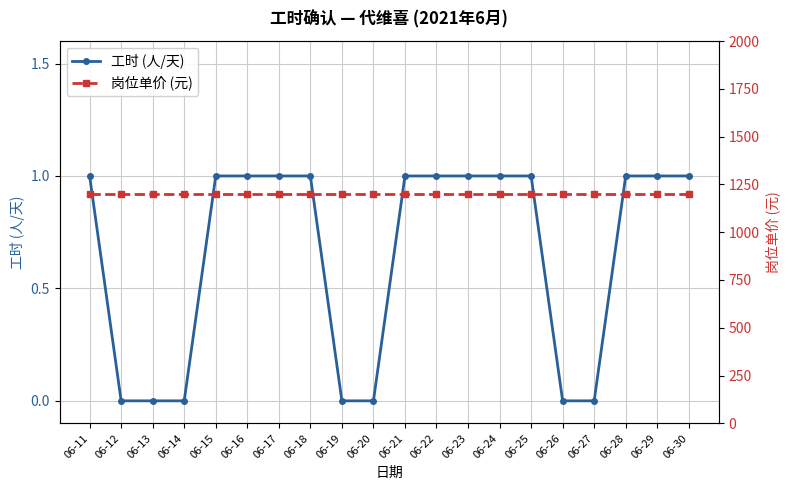

True or false: 岗位单价 (元) and 工时 (人/天) cross at least once.

False